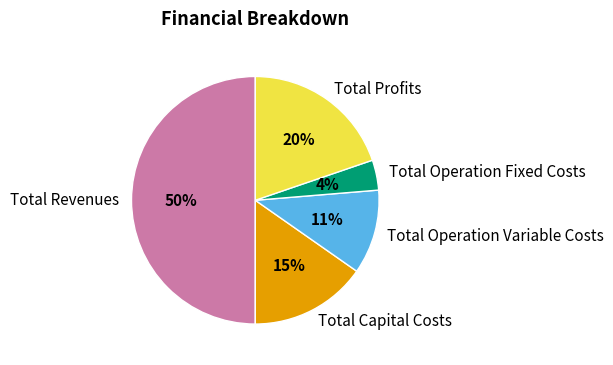

Combined, do Total Operation Fixed Costs and Total Profits account for over 50%?

No